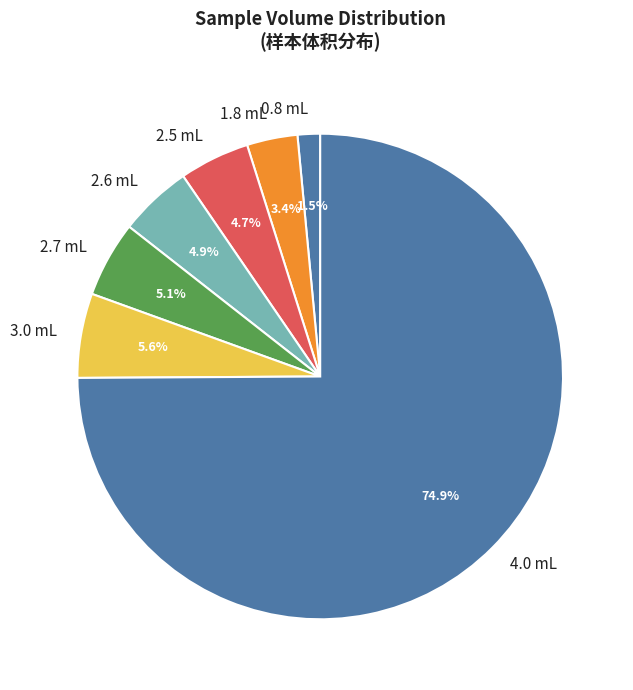

How much of the chart is everything except 2.5 mL?

95.3%